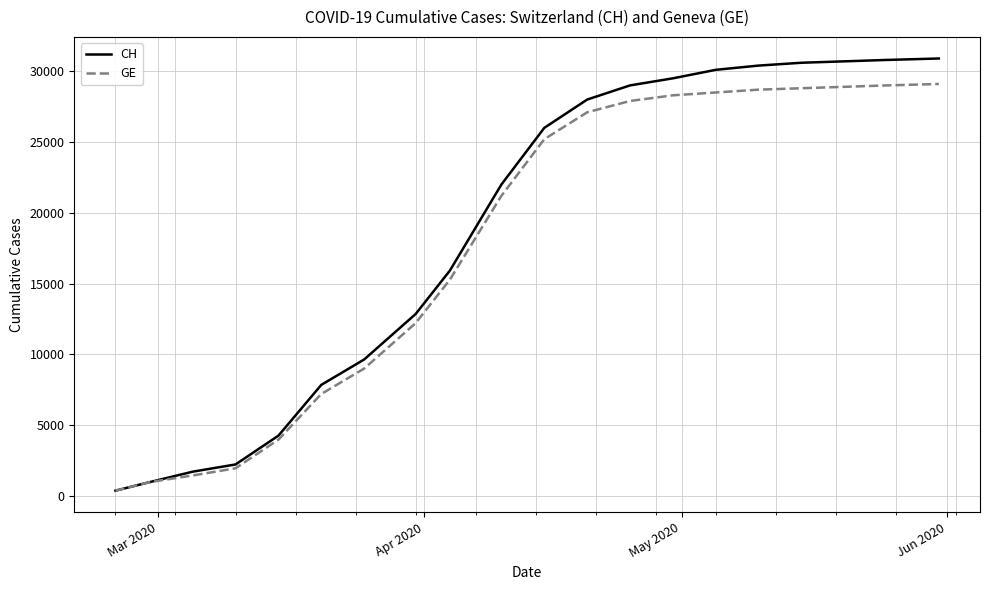

Rank the series by their maximum value, from lowest to highest.

GE, CH